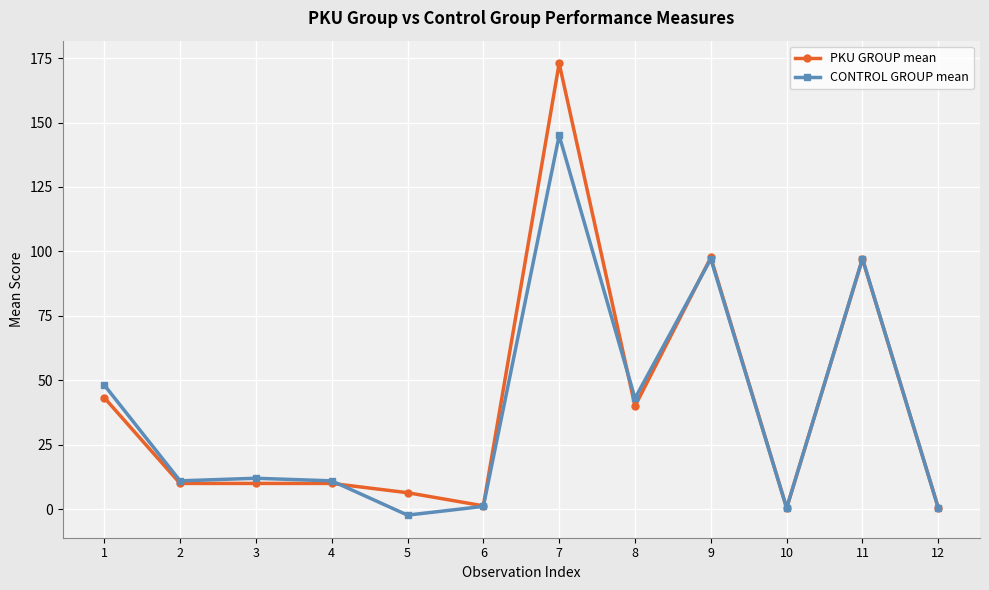

Read the PKU GROUP mean value at 4.

10.0